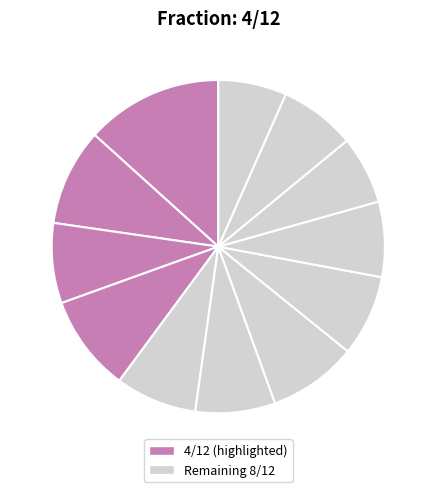

How many slices are in this pie chart?

12